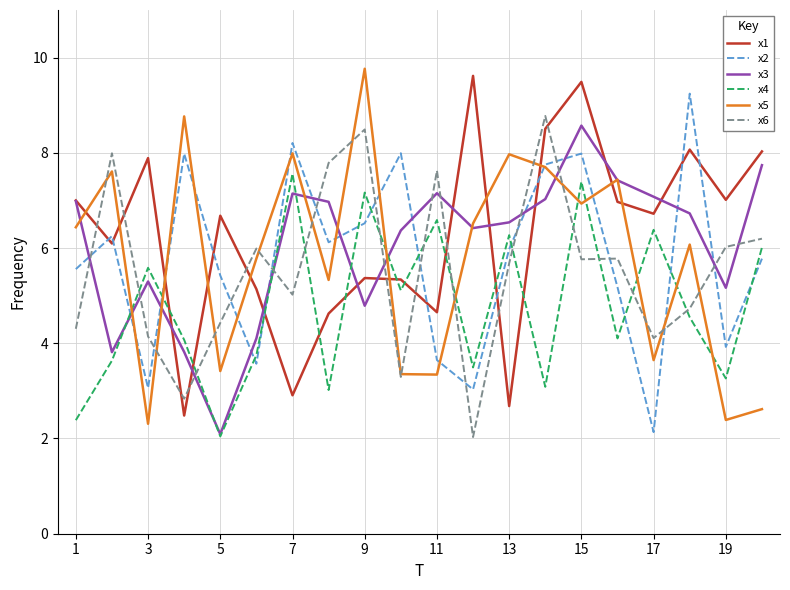

After their last crossing, which series has the higher values: x4 or x1?

x1